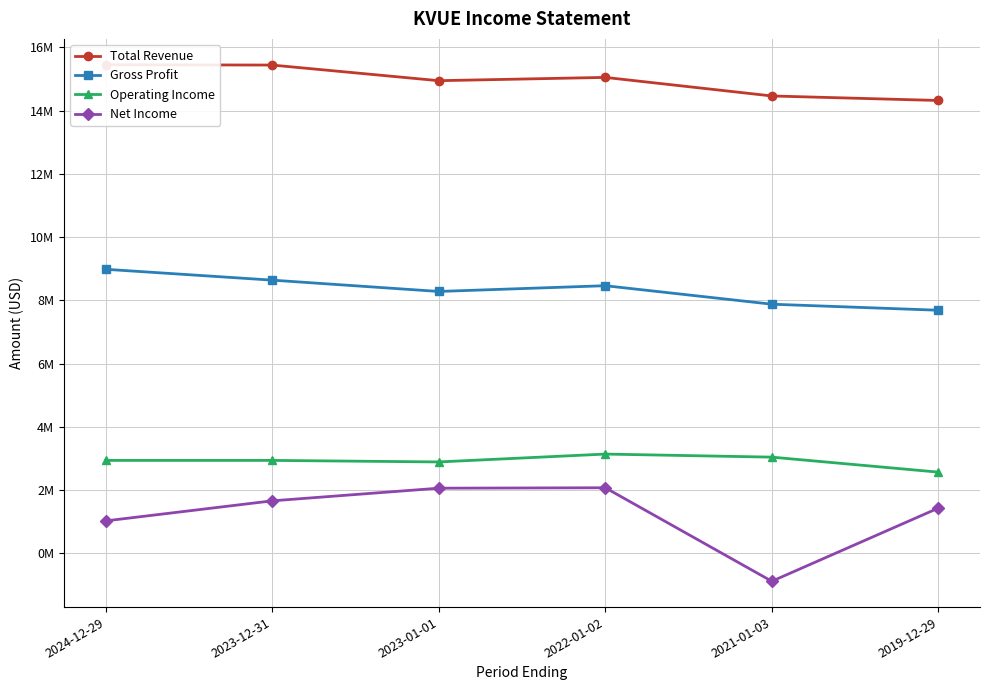

Which series has the widest spread of values?

Net Income